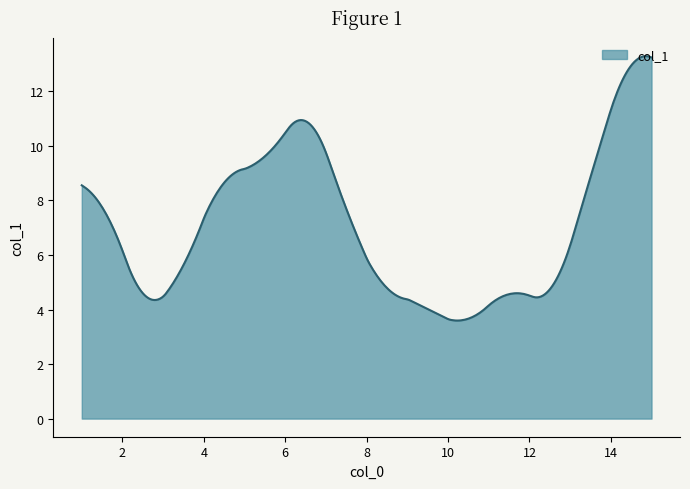

What is the maximum value shown in the chart?

13.3